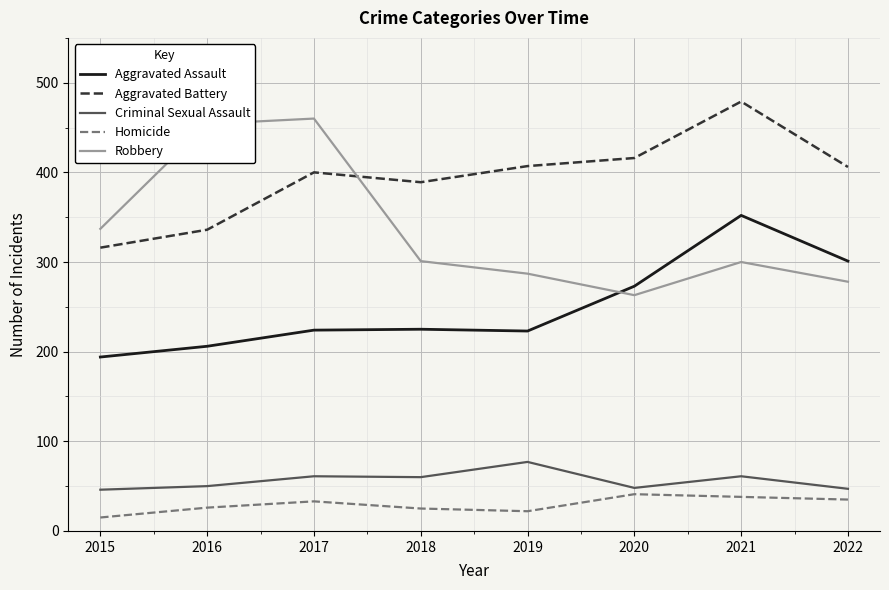

What is the greatest value displayed?

479